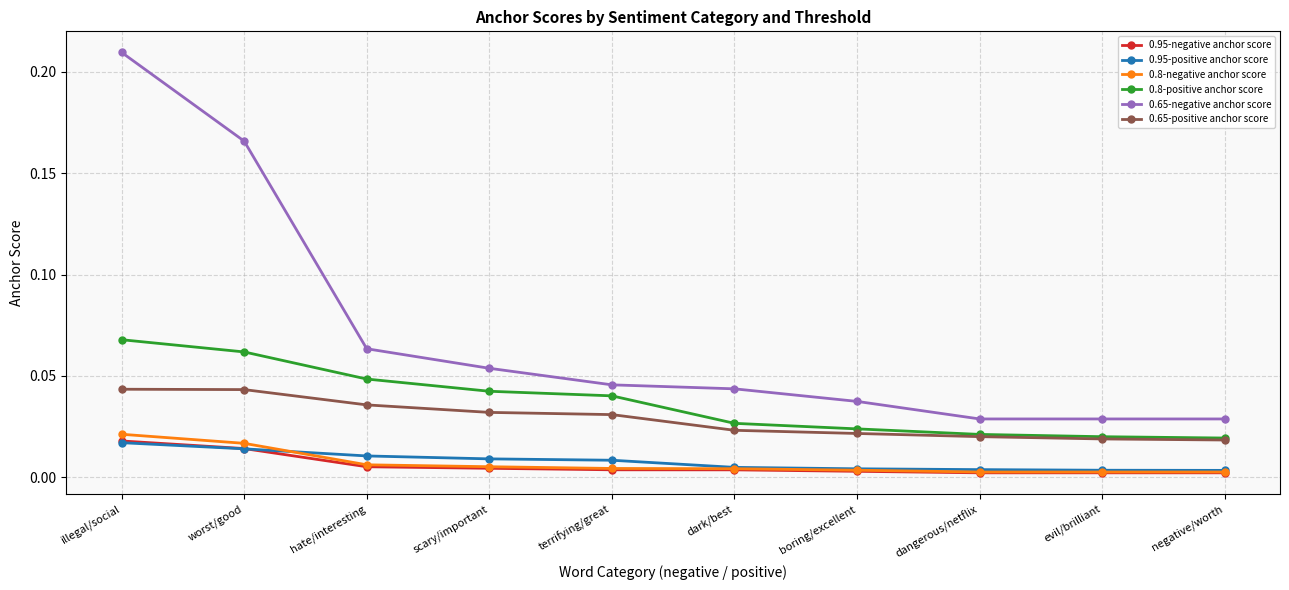

True or false: 0.95-negative anchor score and 0.65-positive anchor score intersect in this chart.

False